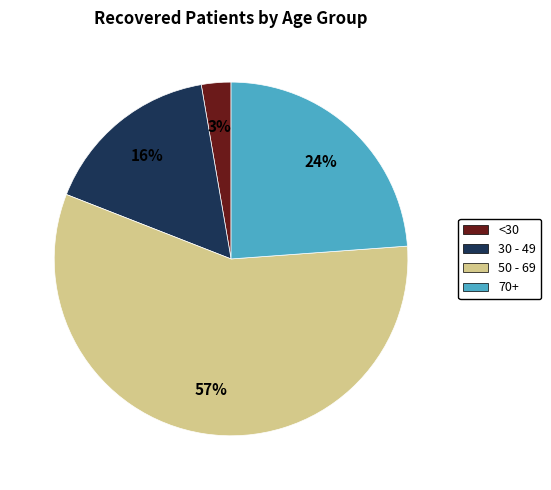

To the nearest percent, what is the average slice percentage?

25%